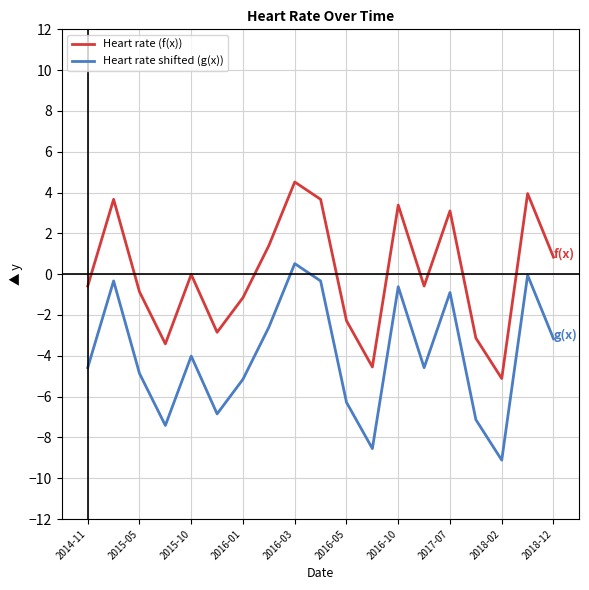

True or false: Heart rate shifted (g(x)) and Heart rate (f(x)) intersect in this chart.

False